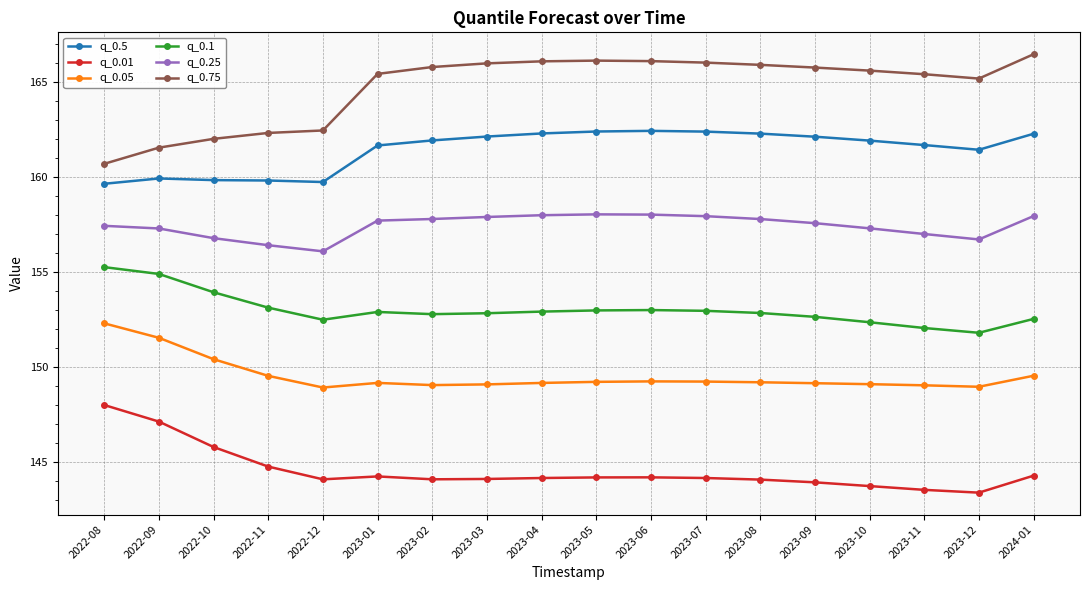

Where is the first local minimum for q_0.1?

2022-12